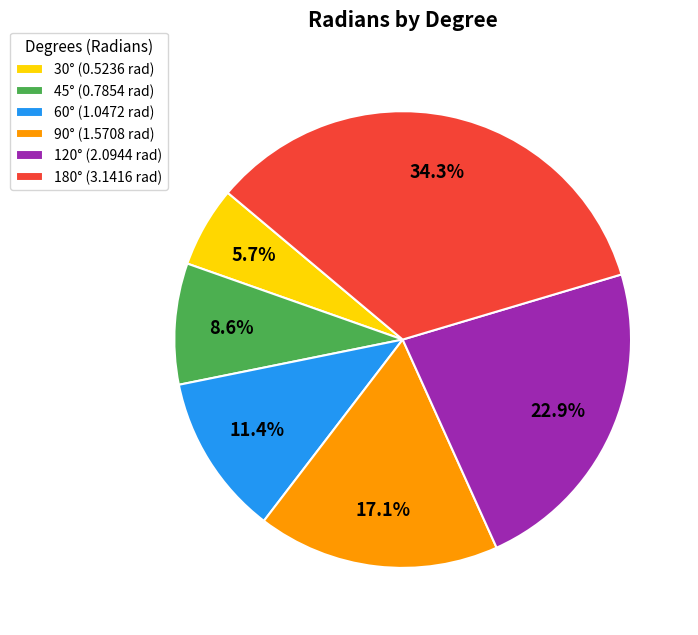

How many slices are in this pie chart?

6